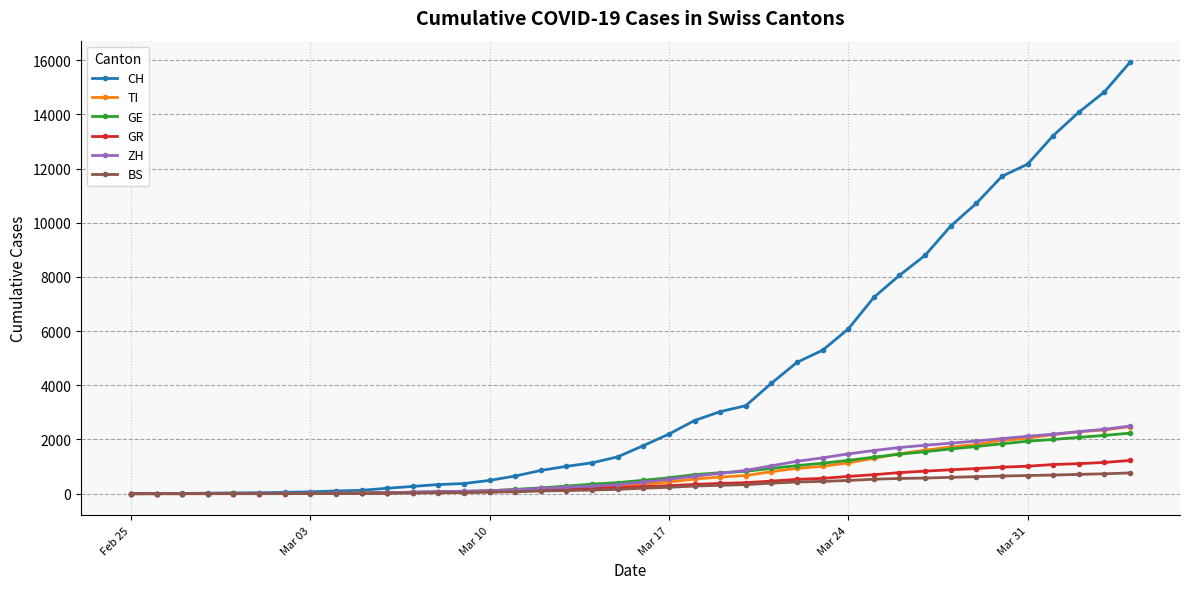

Does the chart display data point markers on the line(s)?

Yes